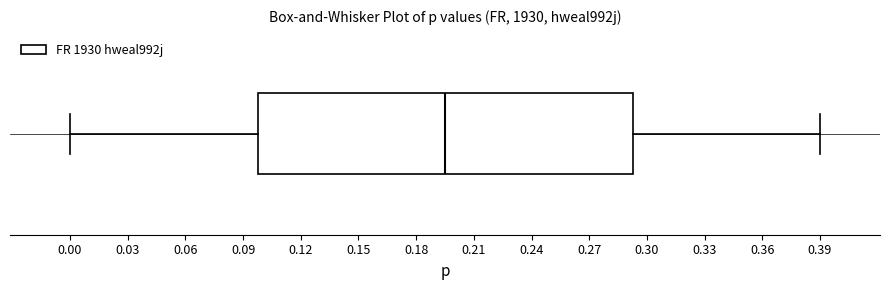

Where is the right edge of the box on the x-axis? The values are not printed on the chart, so give them approximately, as read against the axis.

0.295